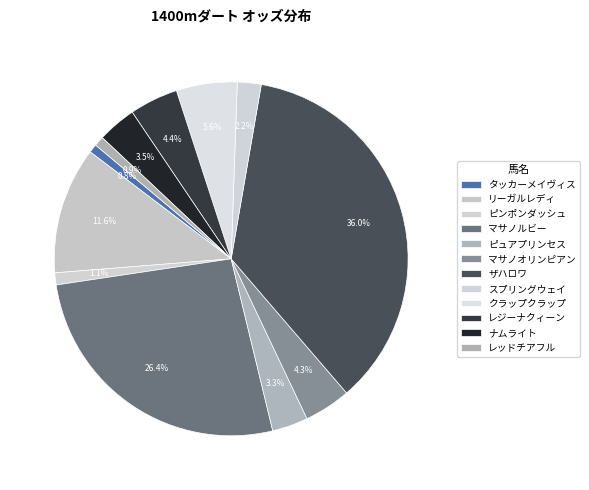

What percentage is the レジーナクィーン slice, to the nearest percent?

4%